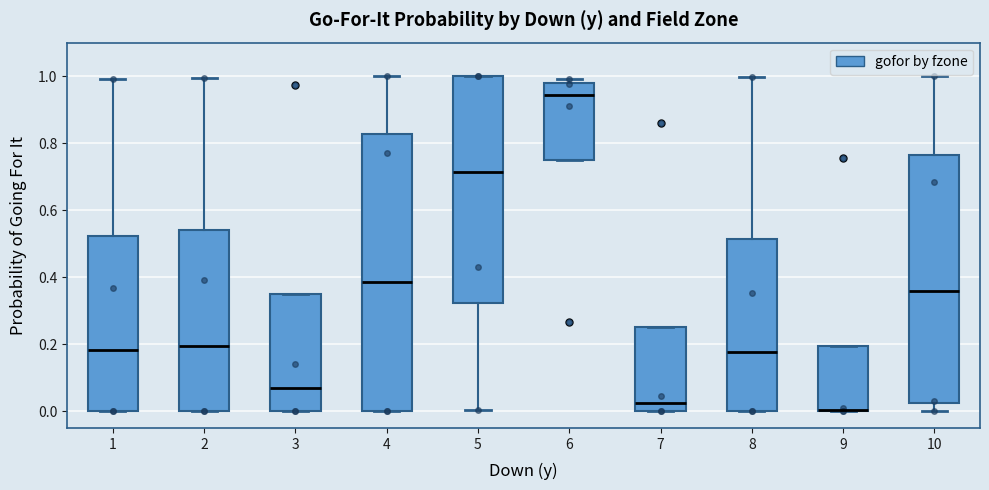

Comparing the boxes themselves (not the whiskers), which one is the tallest?

4